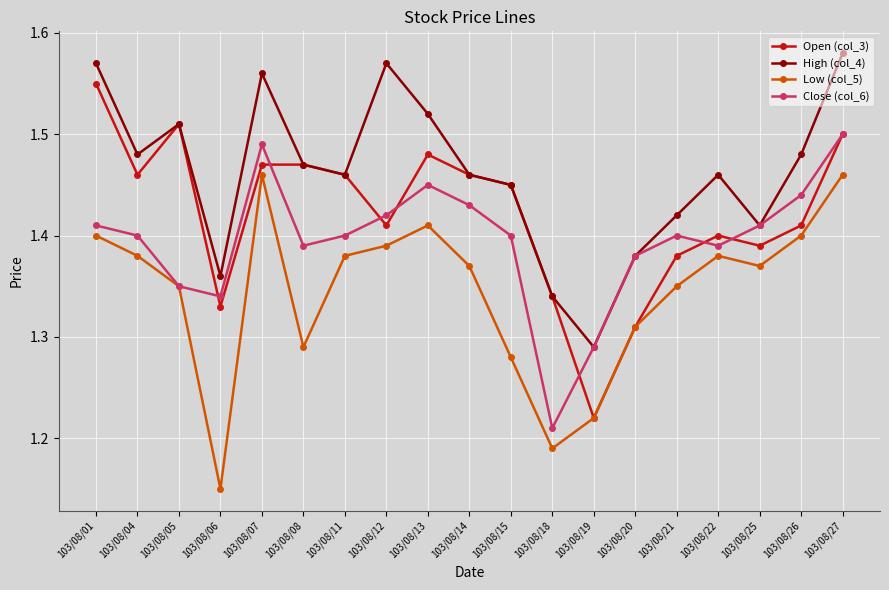

Which series has the largest total across all categories?

High (col_4)